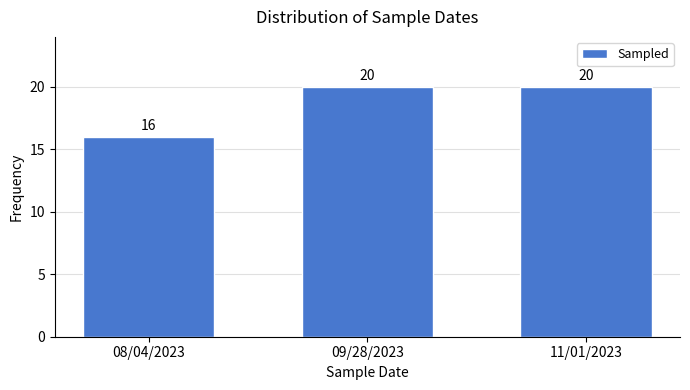

Reading left to right, what are all the values shown in this chart?

16	20	20